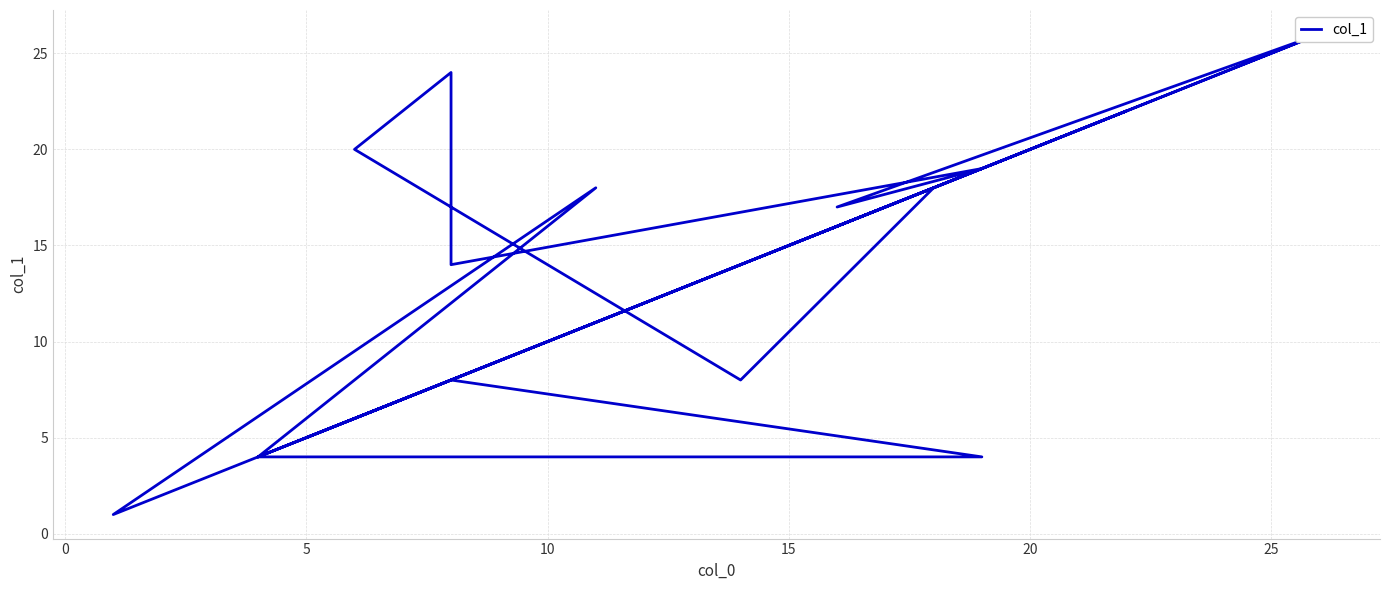

What is the sum of the values at 10 and 15?

38